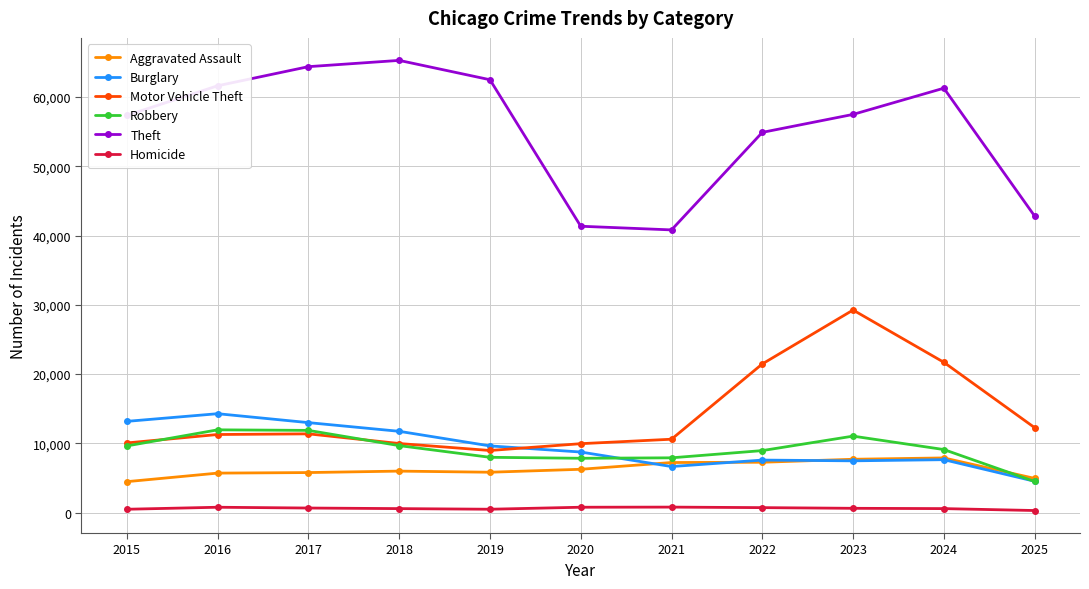

What is the total value across all series at 2019?

95451